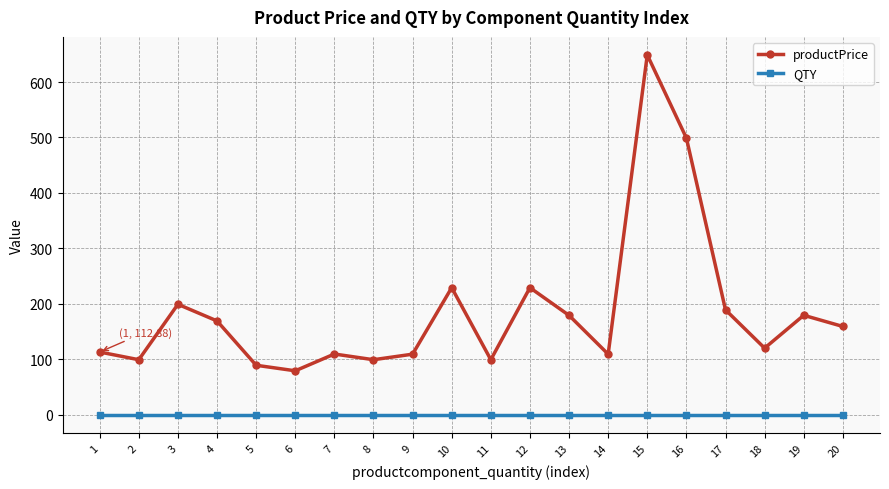

True or false: productPrice and QTY intersect in this chart.

False